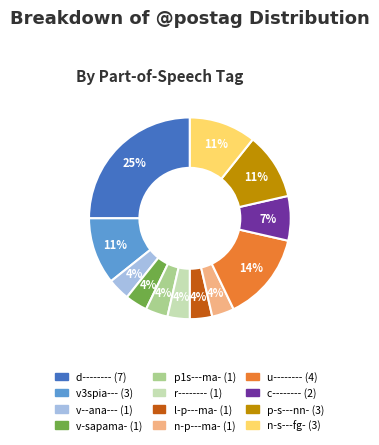

True or false: d-------- accounts for 25% of the total.

True